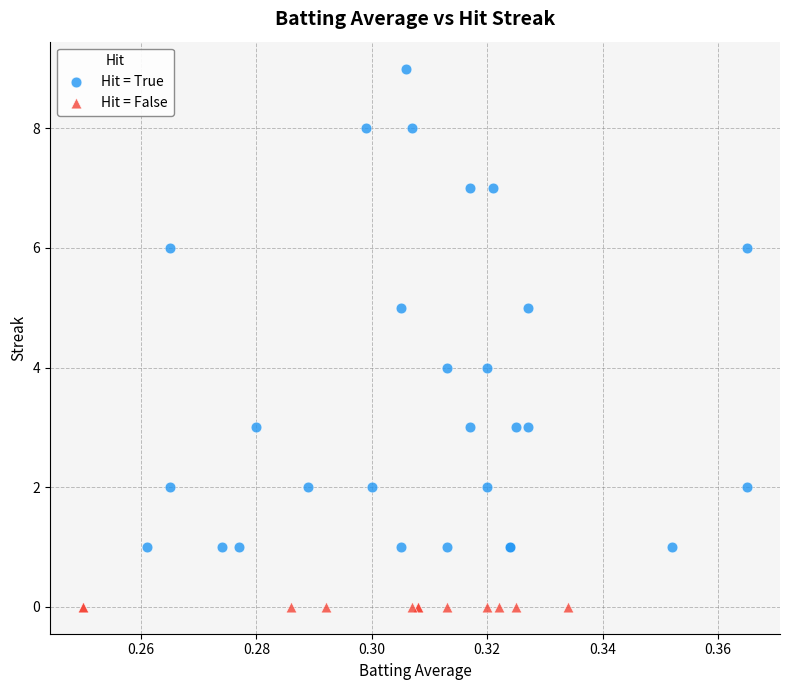

Which series reaches the minimum Y coordinate?

Hit = False